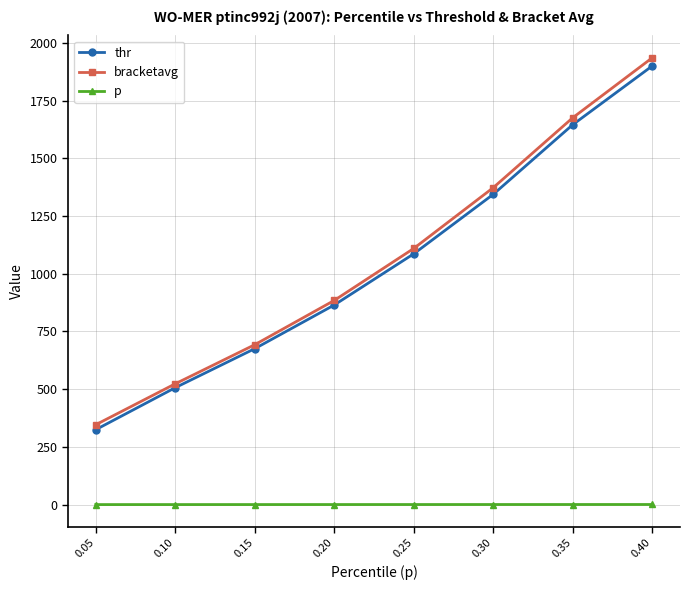

At which category is the sum across all series the highest?

0.40